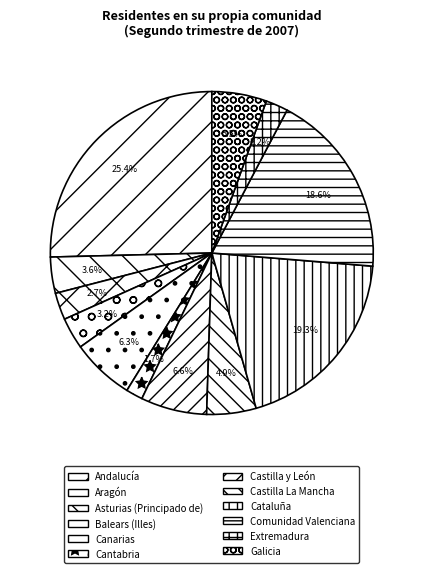

To the nearest percent, what portion does Cantabria represent?

2%